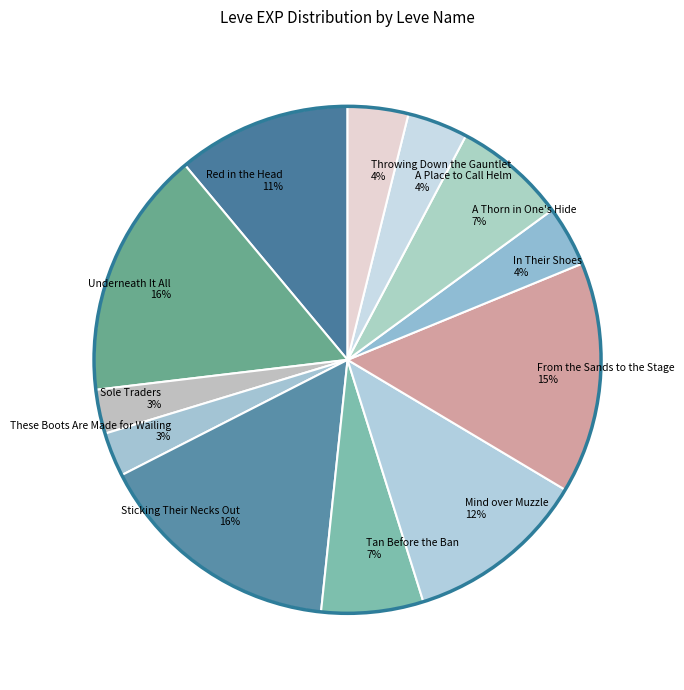

True or false: In Their Shoes accounts for 4% of the total.

True